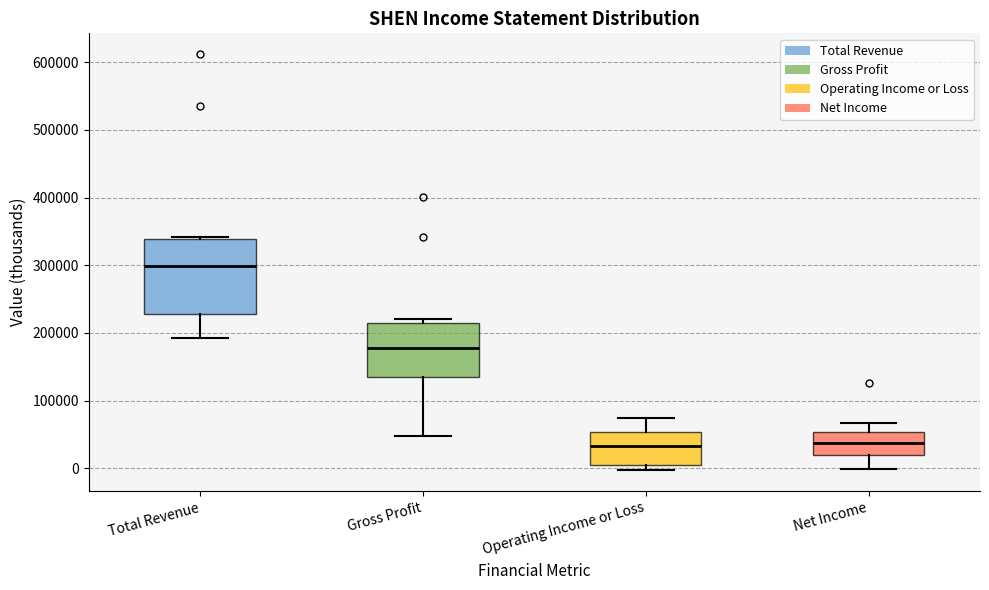

Where is the upper edge of the box for Operating Income or Loss on the y-axis? The values are not printed on the chart, so give them approximately, as read against the axis.

50000